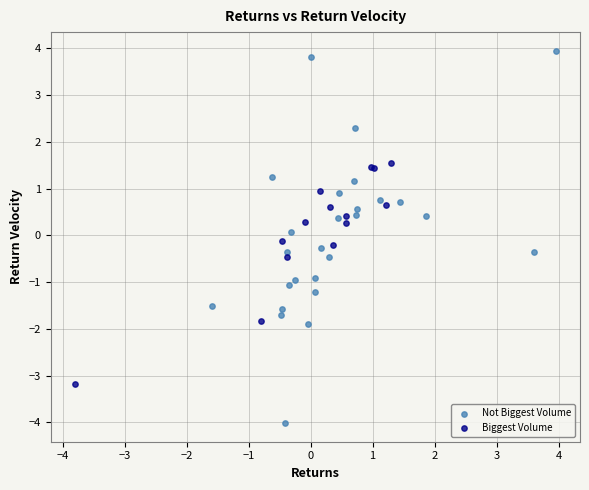

Which series reaches the minimum Y coordinate?

Not Biggest Volume